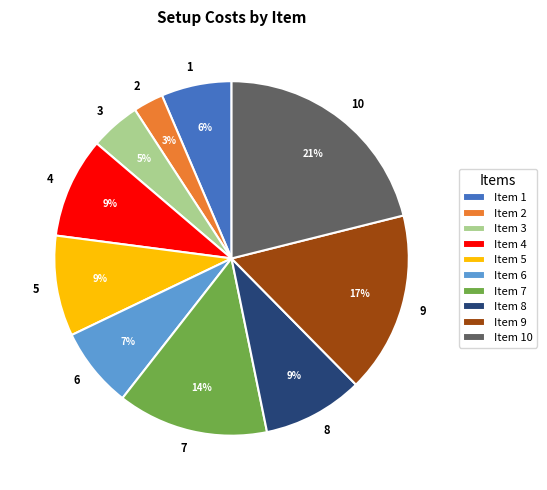

True or false: Item 2 accounts for 17% of the total.

False